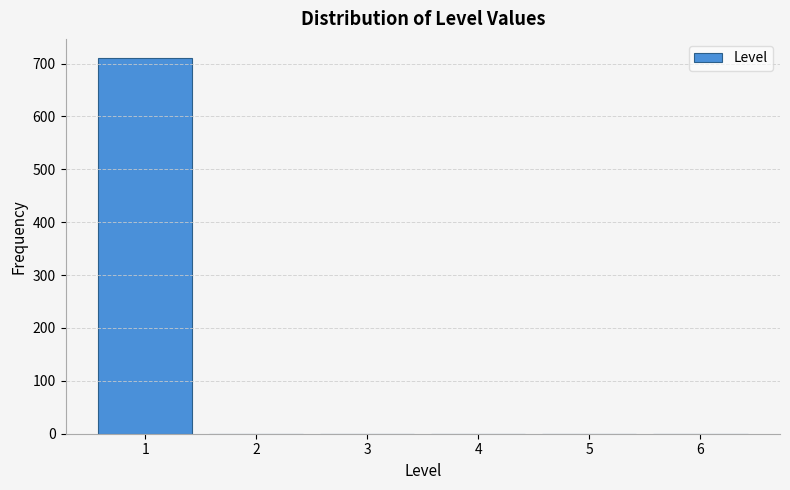

Reading left to right, transcribe all the data shown in this chart.

1=711	2=0	3=0	4=0	5=0	6=0